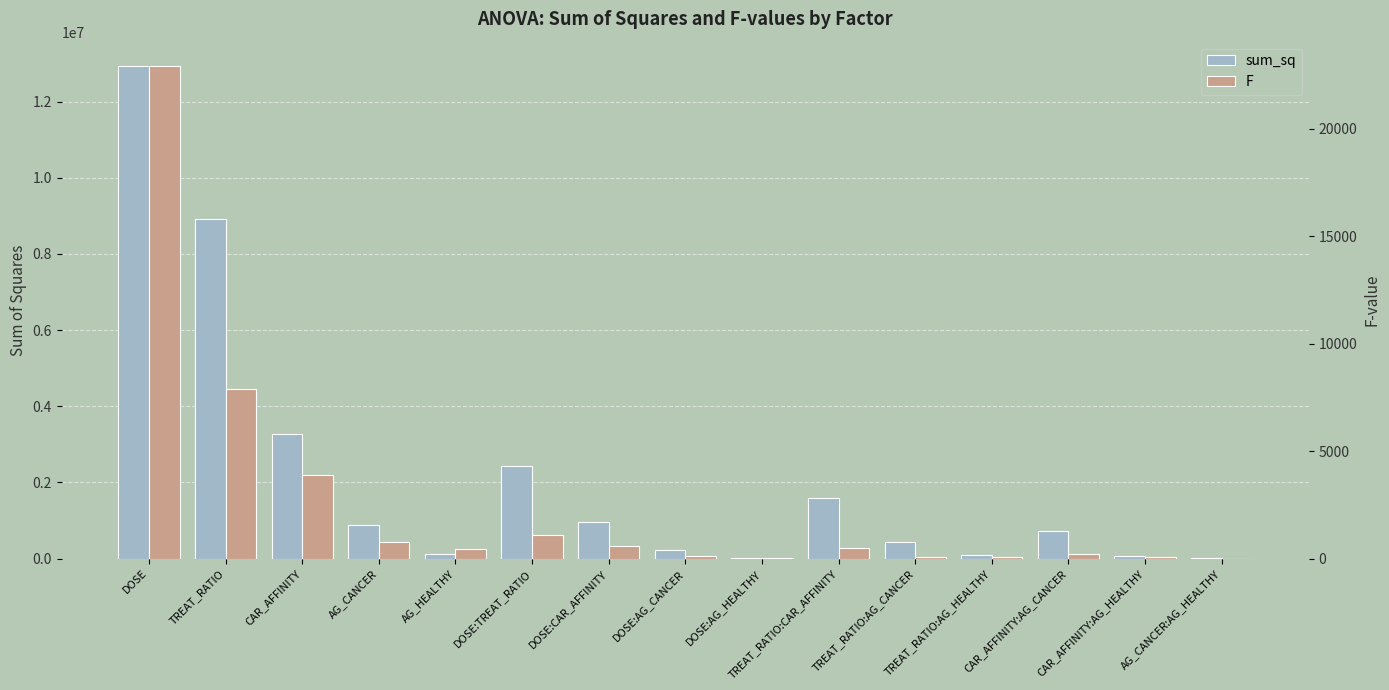

What is the difference between the maximum and second lowest values in the F series?

22878.0